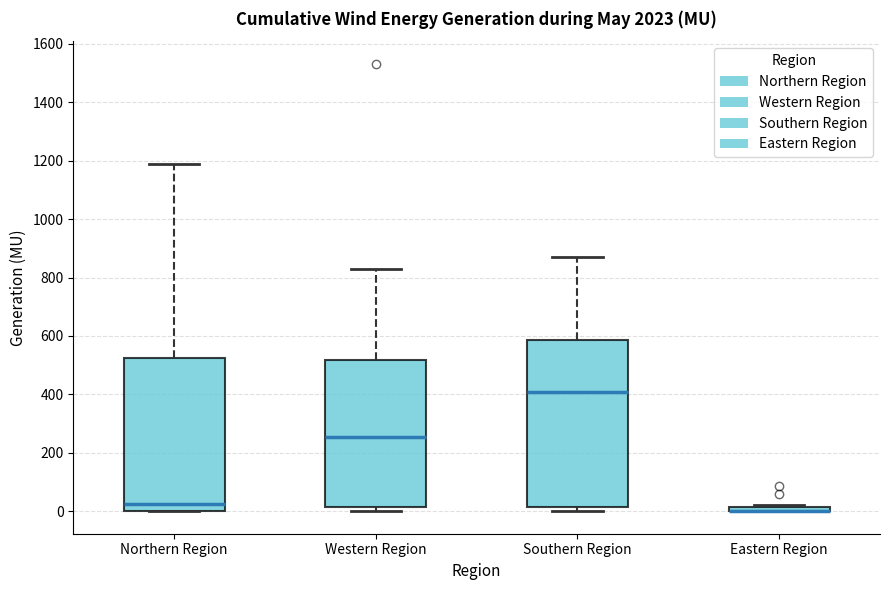

Which box is the tallest, from its lower edge to its upper edge?

Southern Region